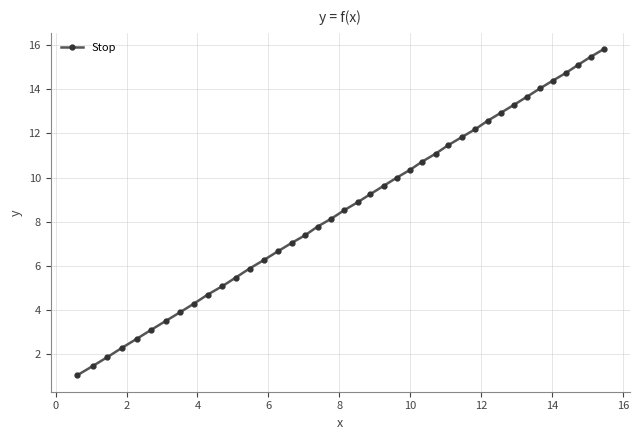

What is the maximum value shown in the chart?

15.8